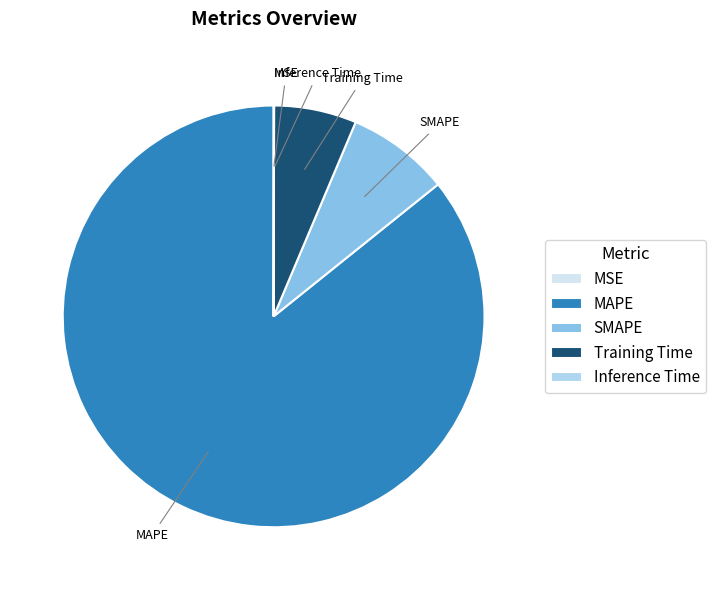

Does any single category account for the majority?

Yes